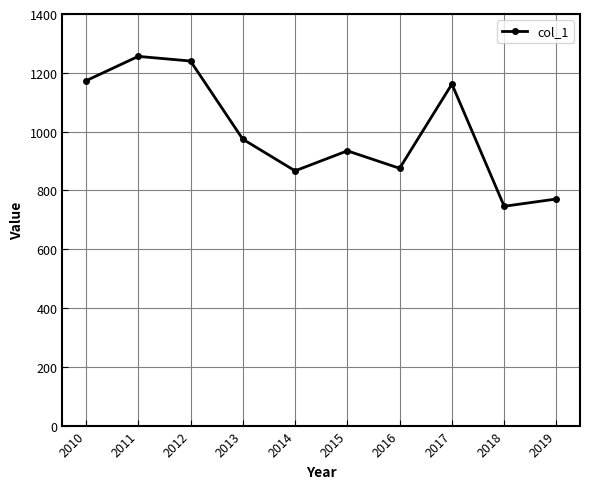

What is the difference between the maximum and second lowest values?

485.1